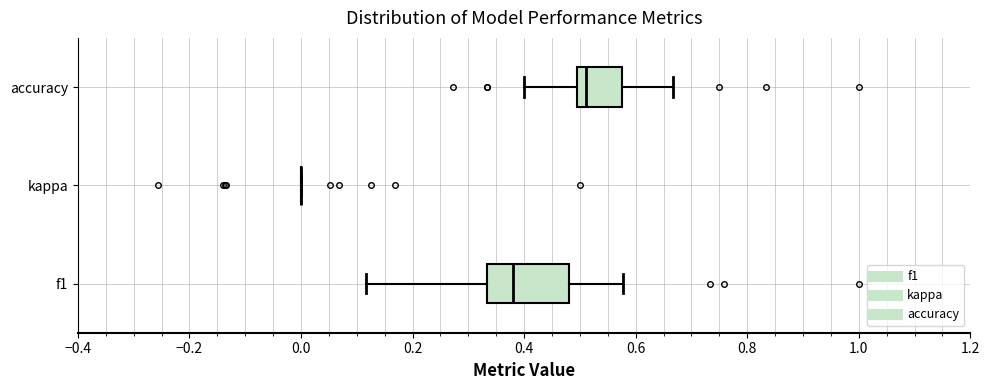

Where does the right whisker of the box for f1 end on the x-axis? The values are not printed on the chart, so give them approximately, as read against the axis.

0.58